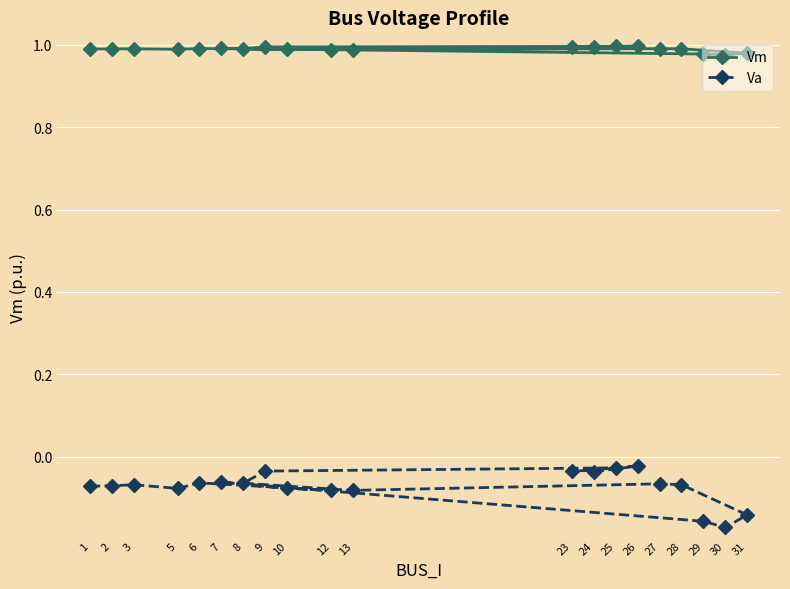

Which series has the largest total across all categories?

Vm